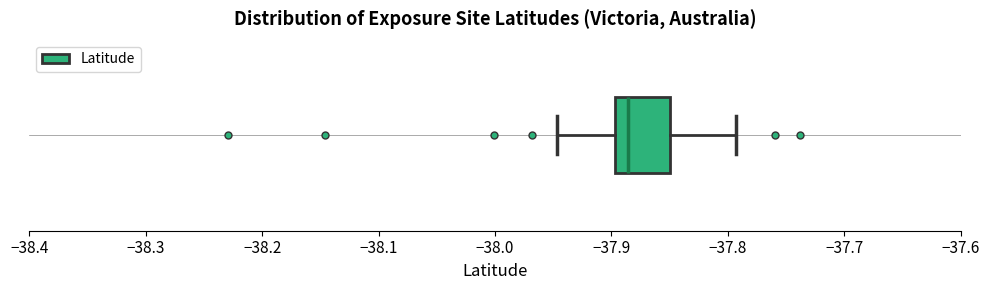

Transcribe this box plot: give where the median line is, the range the box spans, and where the two whiskers end, as read against the x-axis. The values are not printed on the chart, so give them approximately, as read against the axis.

median -37.89, box -37.90 to -37.85, whiskers -37.95 to -37.79